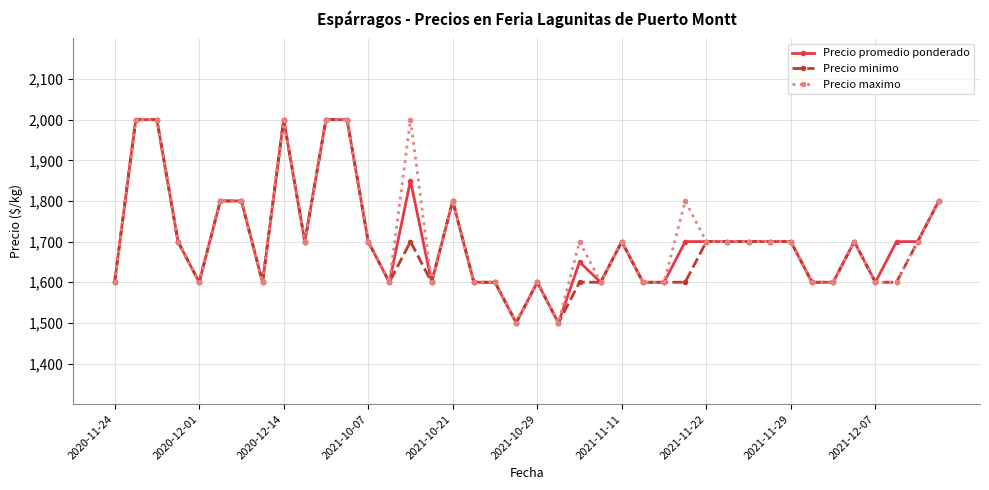

What is the value of the Precio minimo point at the 36th from the left?

1700